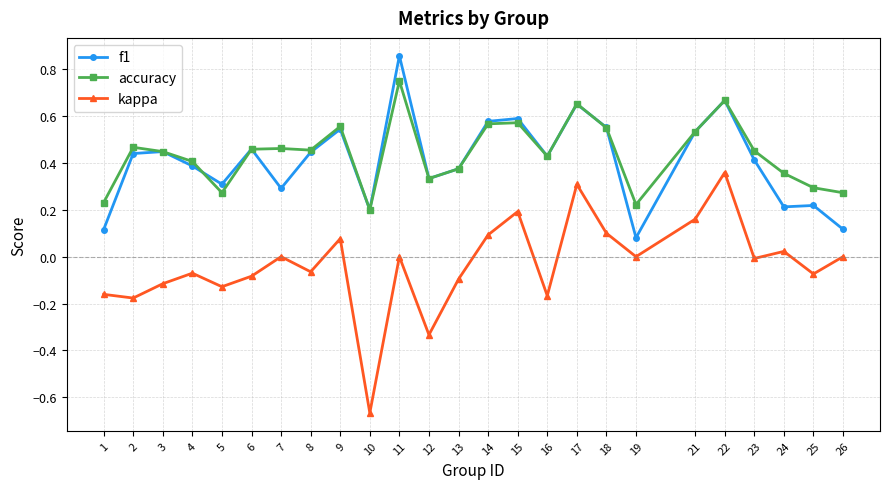

Rank the series by their maximum value, from lowest to highest.

kappa, accuracy, f1